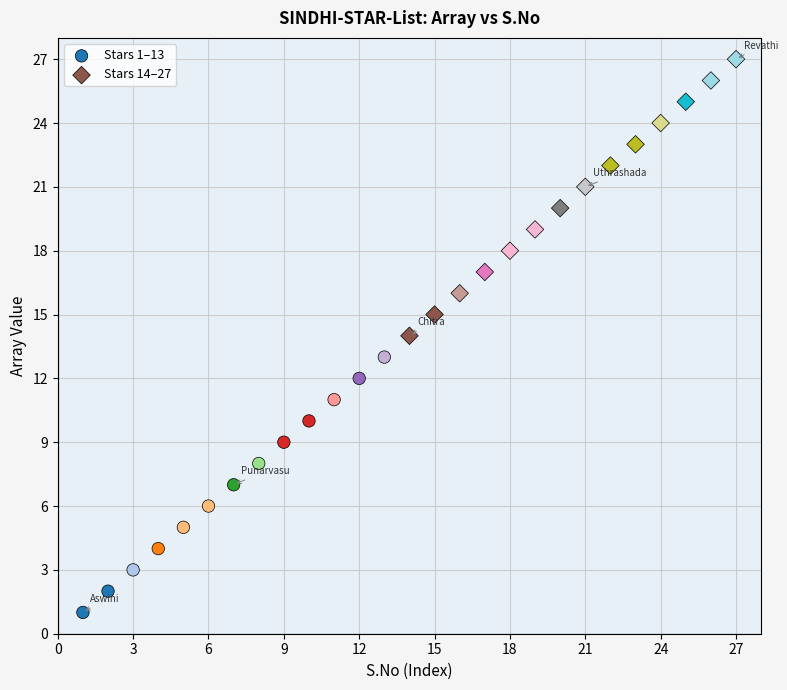

Which series contains the lowest Y value?

Stars 1–13